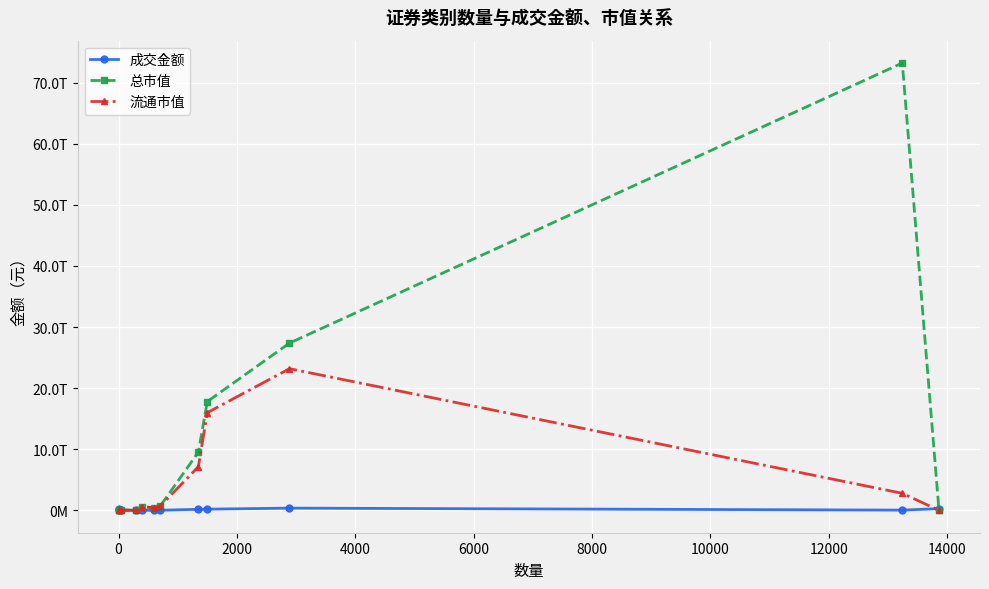

What are all the series names shown in the legend?

成交金额, 总市值, 流通市值